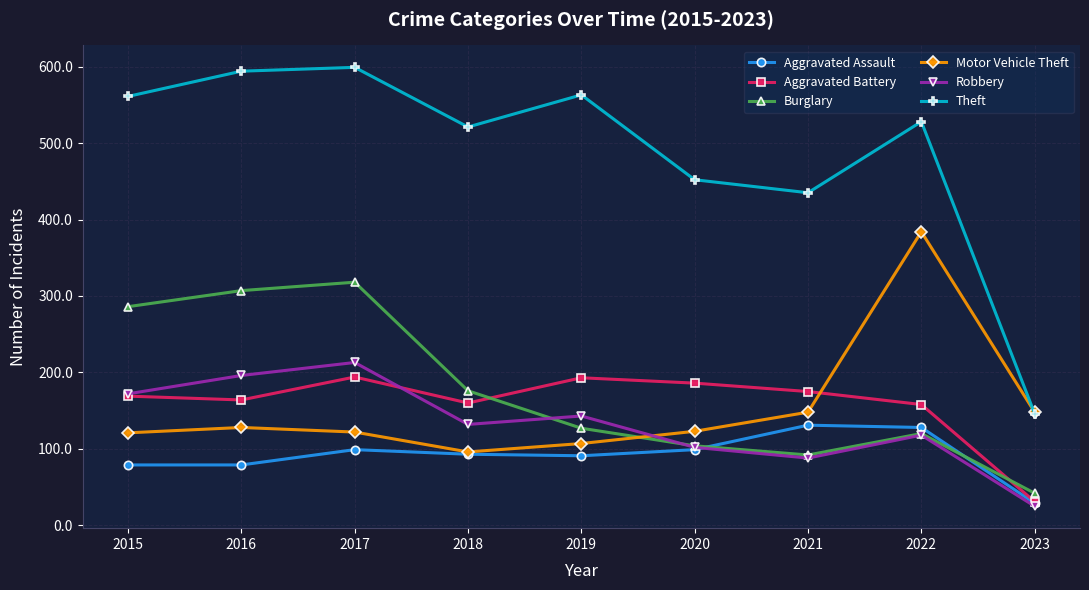

The Robbery series shows 25 at 2023. True or false?

True